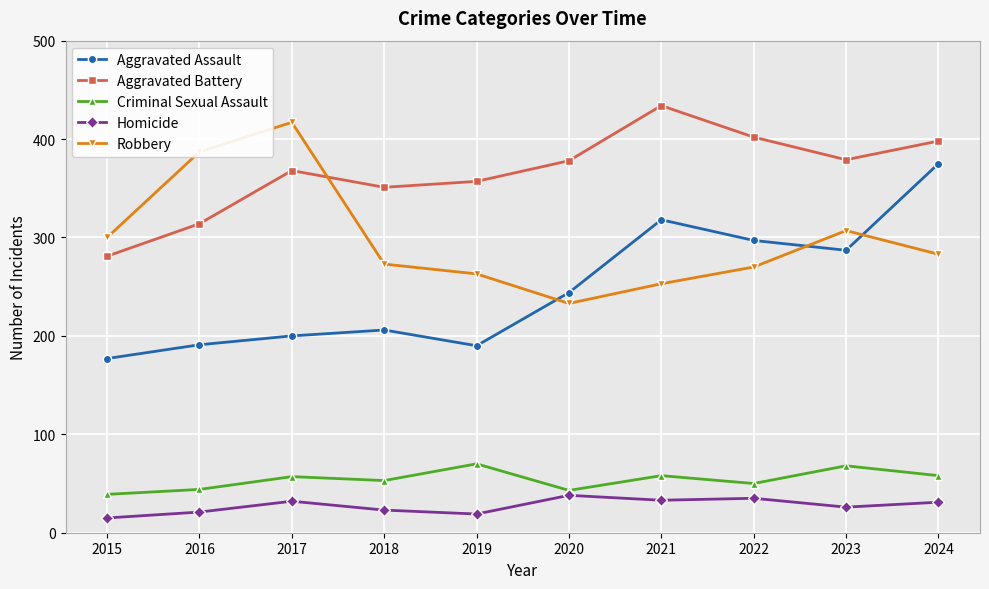

What is the difference between the maximum and second lowest values in the Robbery series?

164